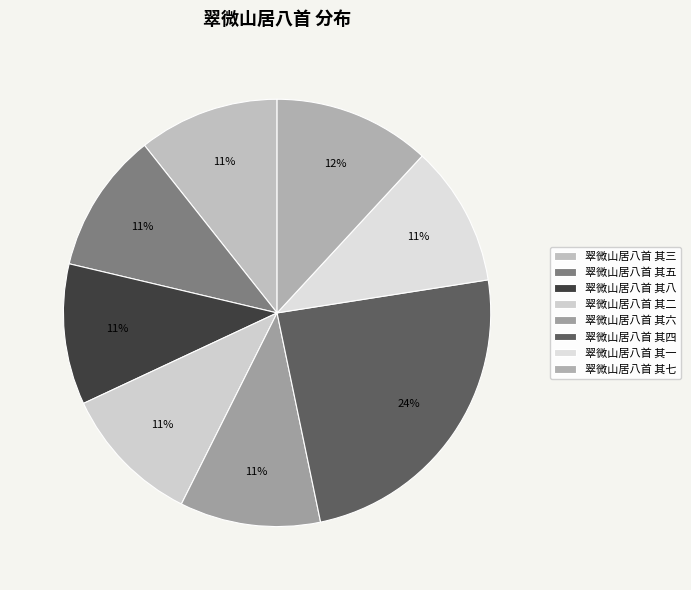

Which has a higher value, 翠微山居八首 其四 or 翠微山居八首 其六?

翠微山居八首 其四